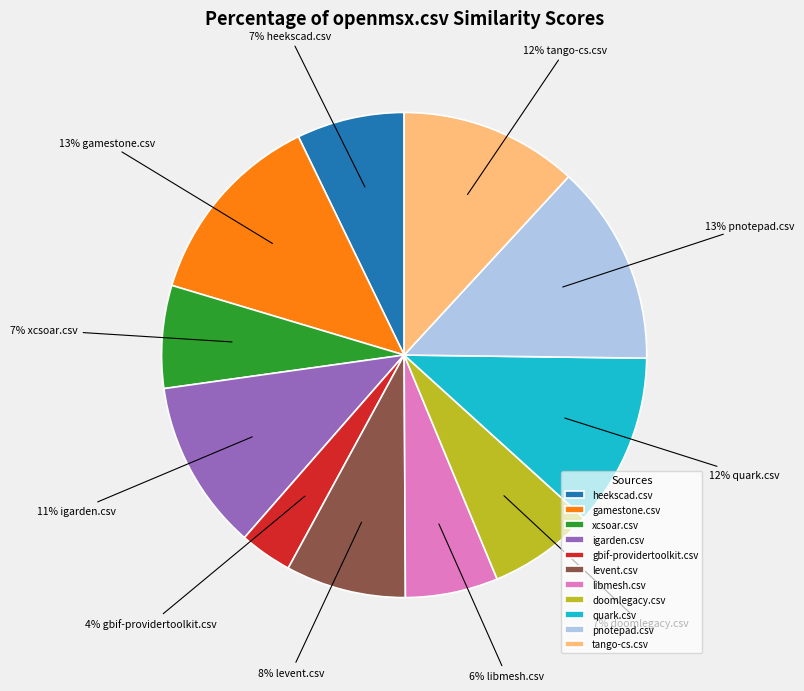

Which slice is the smallest?

gbif-providertoolkit.csv